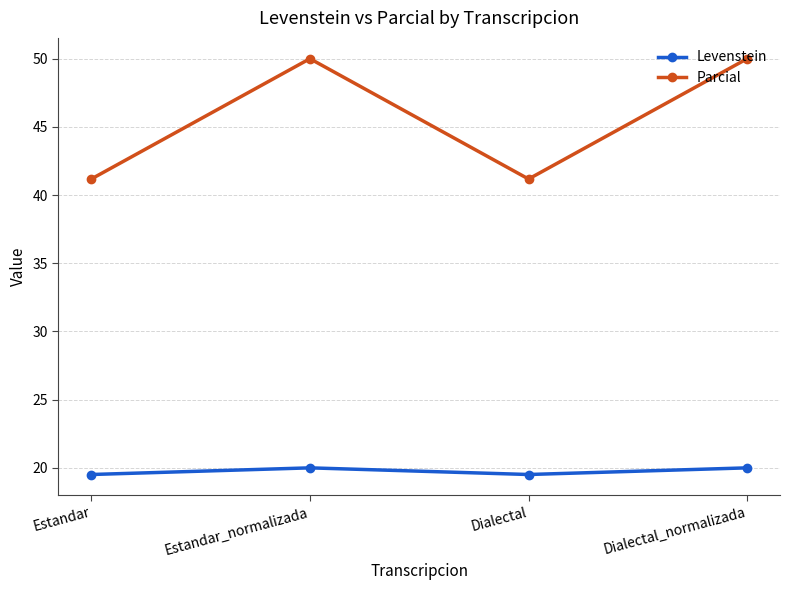

What is the highest value of the Parcial series?

50.0